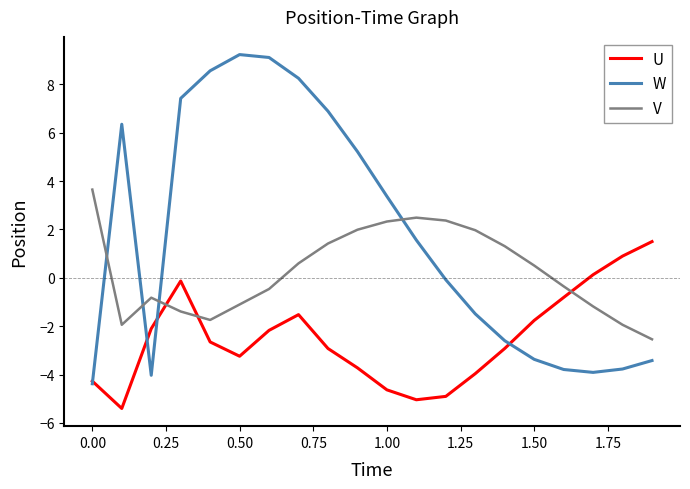

List the series in order of their overall mean, lowest first.

U, V, W